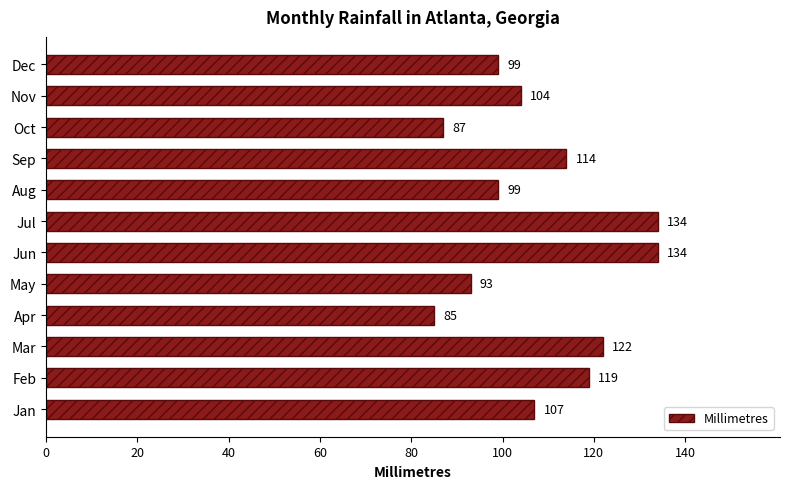

What is the average value?

108